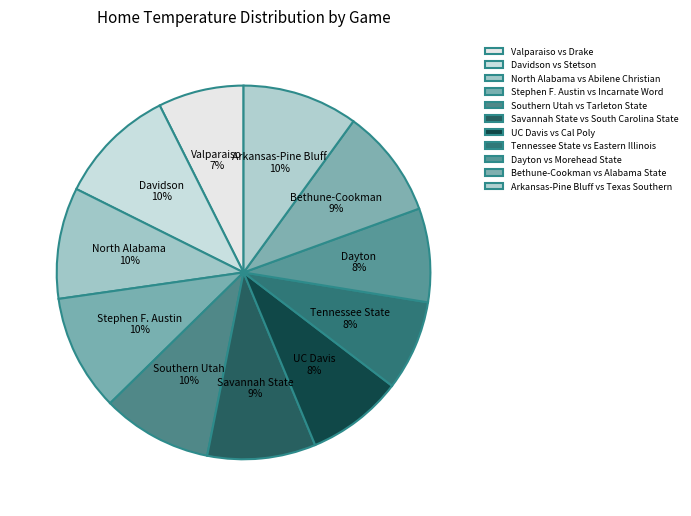

Do Savannah State vs South Carolina State and UC Davis vs Cal Poly together represent more than half of the pie?

No